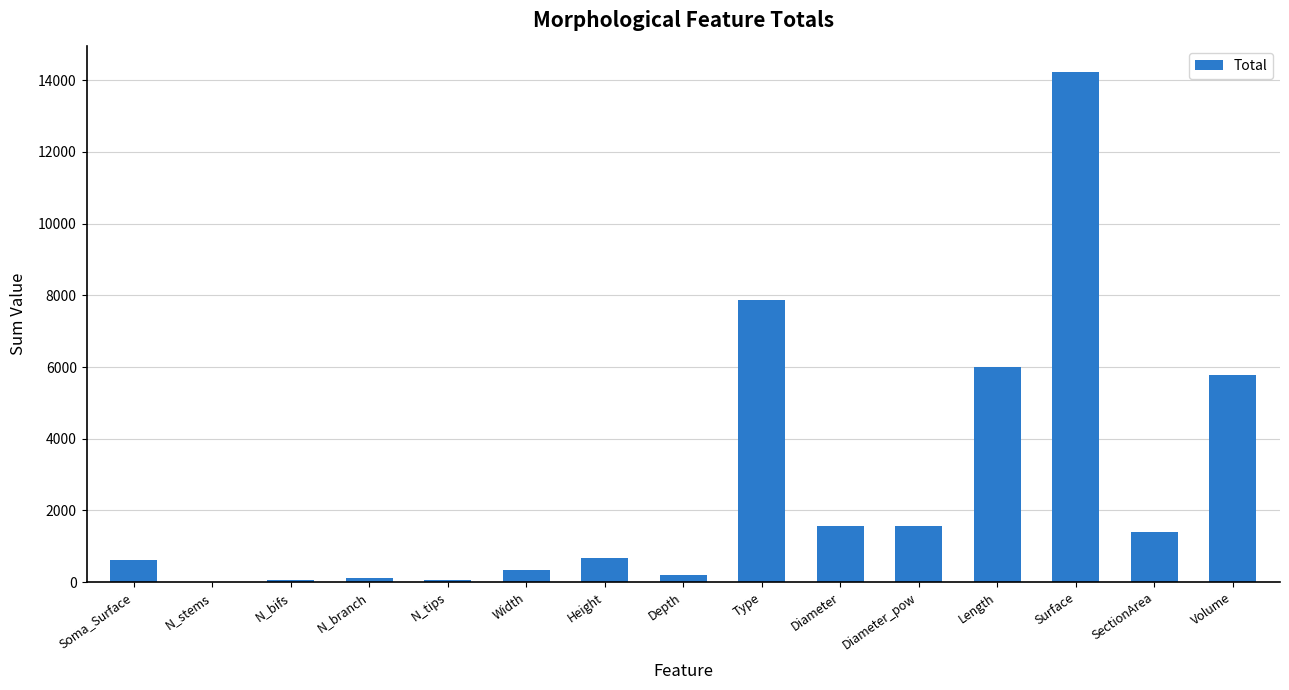

At which category does the chart reach its peak across all series?

Surface